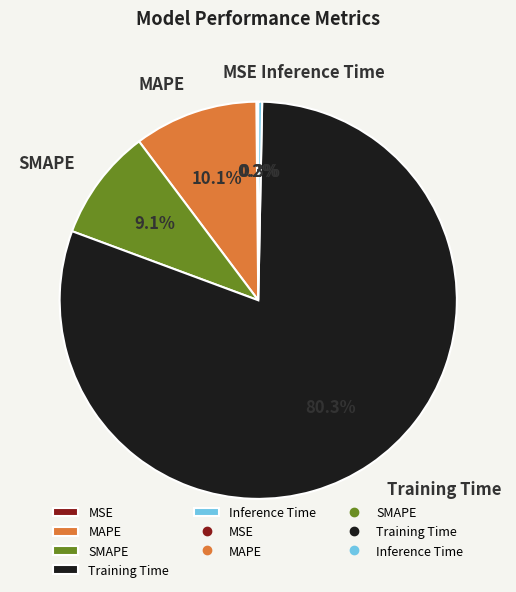

Does Inference Time represent more than half of the total?

No